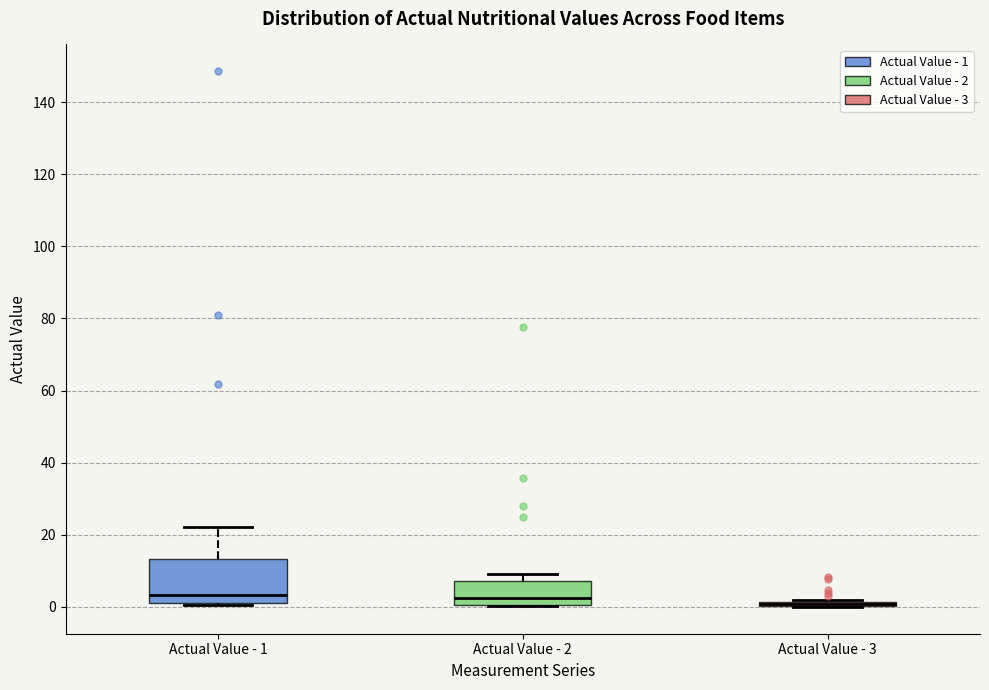

Which box is the tallest, from its lower edge to its upper edge?

Actual Value - 1